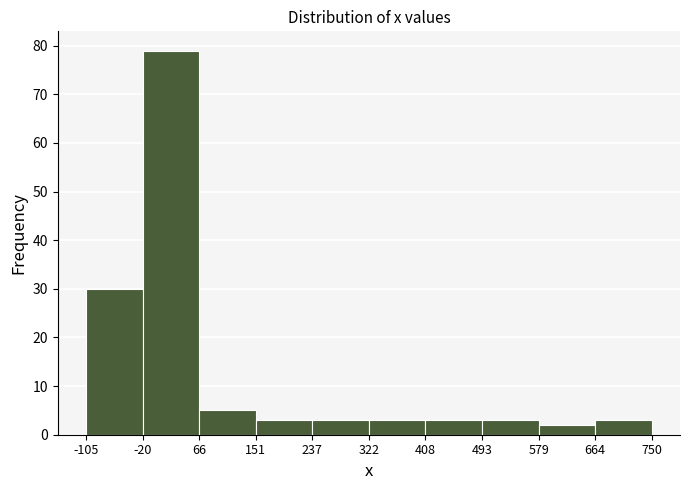

What is the height of the bar covering 237 to 322 on the x-axis? The values are not printed on the chart, so give them approximately, as read against the axis.

3